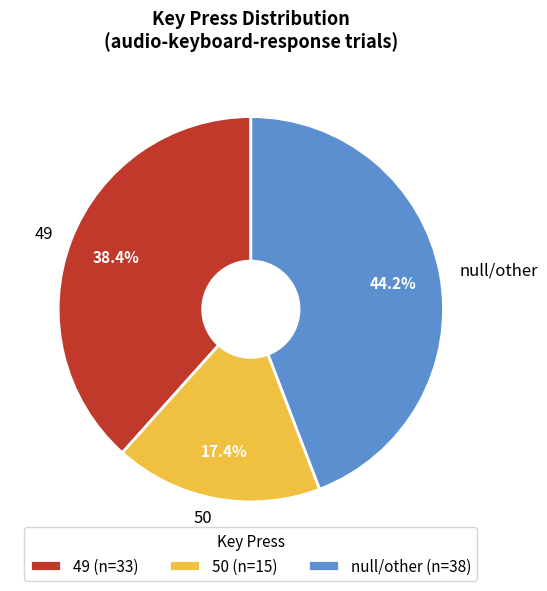

How many slices are in this pie chart?

3